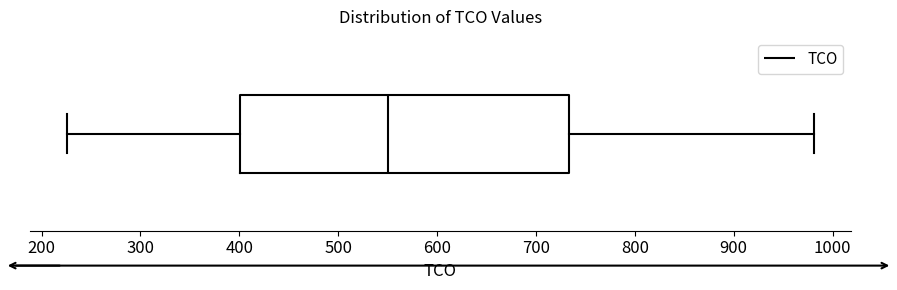

Read this box plot against the x-axis: the position of the median line, the range covered by the box, and the ends of both whiskers. The values are not printed on the chart, so give them approximately, as read against the axis.

median 550, box 400 to 730, whiskers 230 to 980